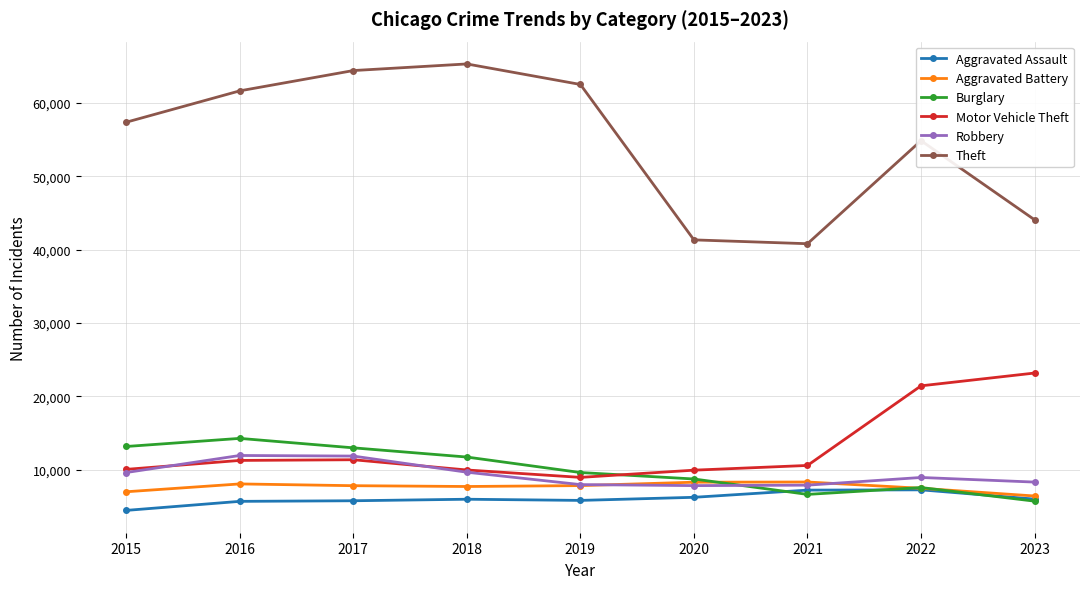

What is the difference between the second highest and minimum values in the Theft series?

23584